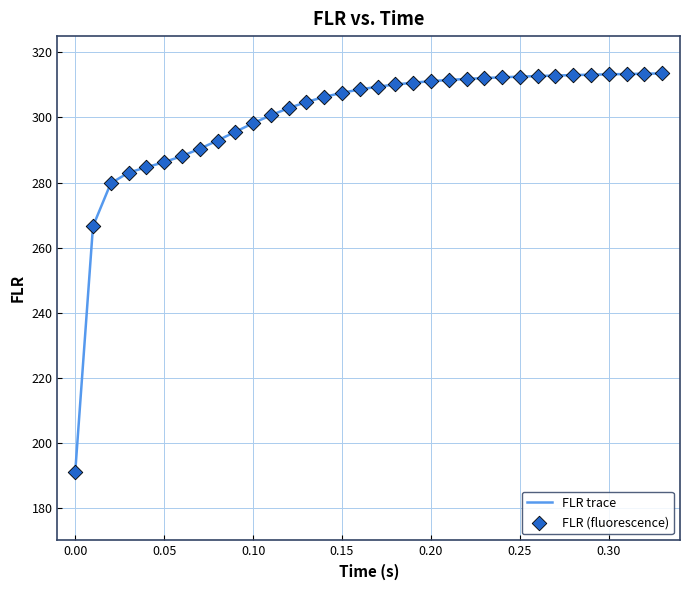

What is the maximum value shown in the chart?

313.5